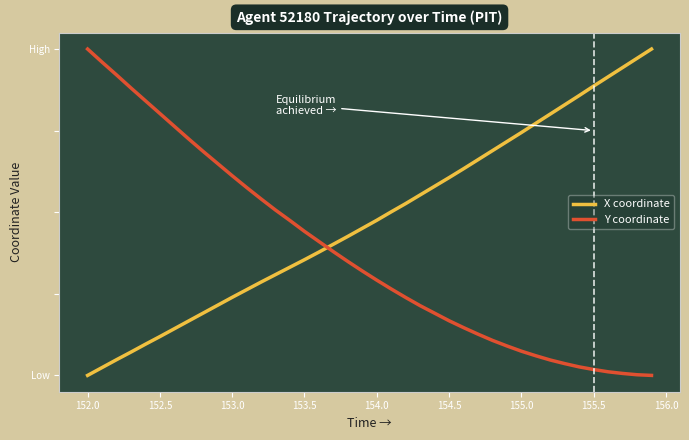

Reading left to right, transcribe all the data shown in this chart.

X coordinate: 0.0	0.0	0.0	0.1	0.1	0.1	0.1	0.2	0.2	0.2	0.2	0.3	0.3	0.3	0.3	0.4	0.4	0.4	0.4	0.5	0.5	0.5	0.5	0.6	0.6	0.6	0.6	0.7	0.7	0.7	0.7	0.8	0.8	0.8	0.9	0.9	0.9	0.9	1.0	1.0
Y coordinate: 1.0	1.0	0.9	0.9	0.8	0.8	0.8	0.7	0.7	0.6	0.6	0.6	0.5	0.5	0.5	0.4	0.4	0.4	0.3	0.3	0.3	0.3	0.2	0.2	0.2	0.2	0.1	0.1	0.1	0.1	0.1	0.1	0.0	0.0	0.0	0.0	0.0	0.0	0.0	0.0